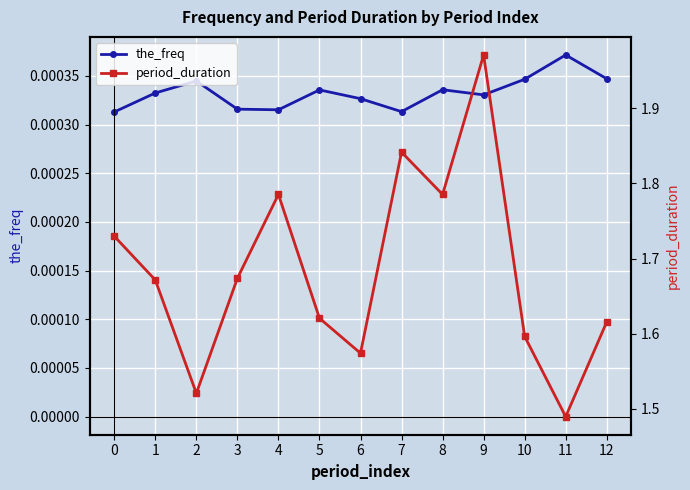

Is it true that period_duration equals 1.7 at 3?

True